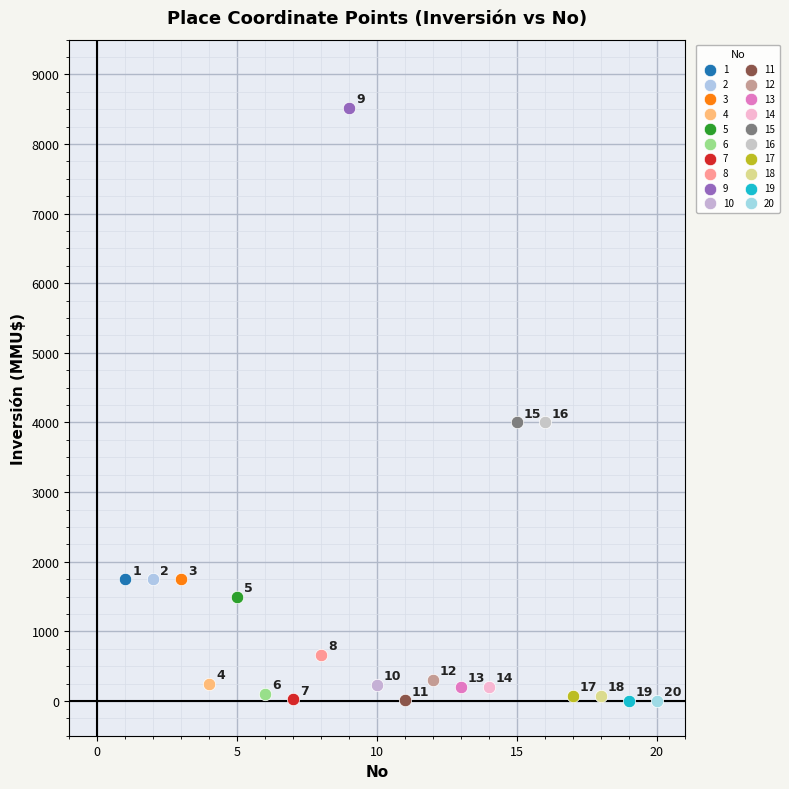

Which series reaches the maximum Y coordinate?

9